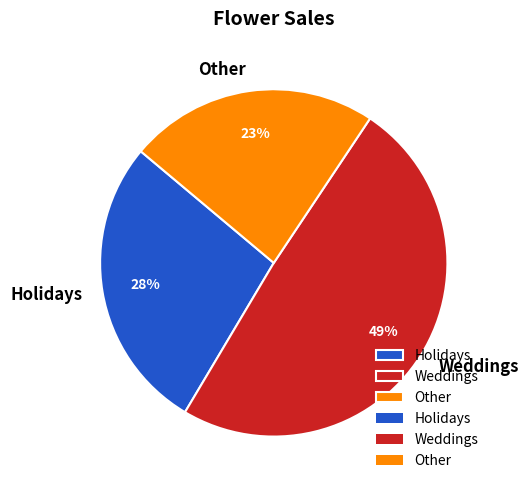

Which has a higher value, Holidays or Other?

Holidays